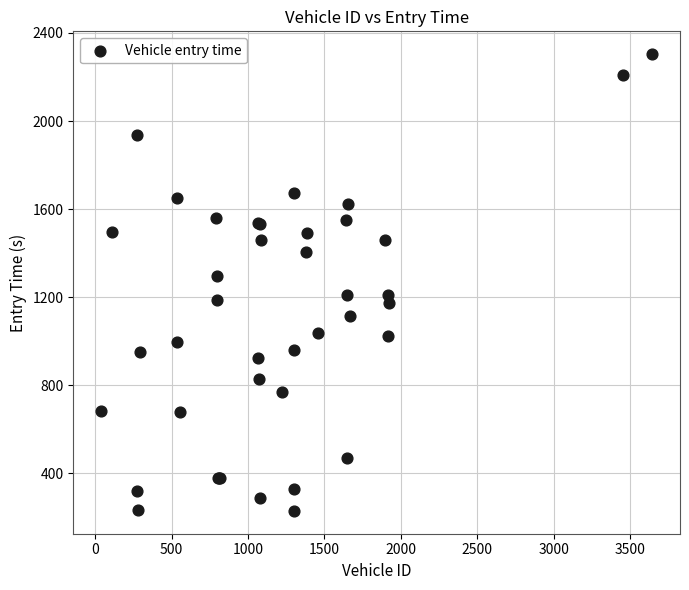

What Y value in the scatter plot is closest to 1266?

1297.1